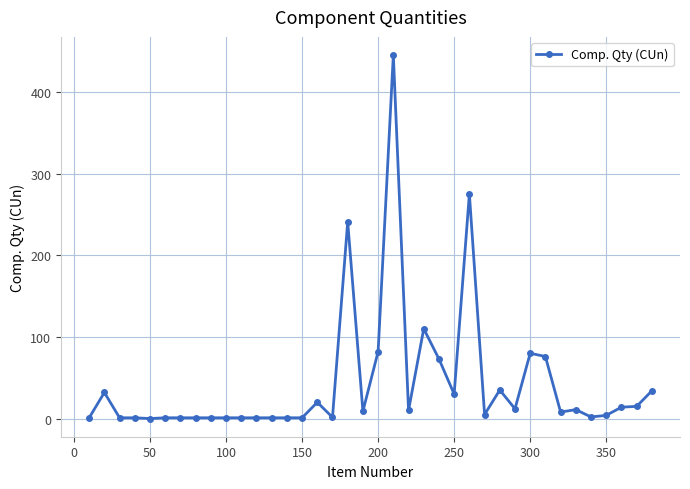

What is the difference between the second highest and second lowest values?

274.0